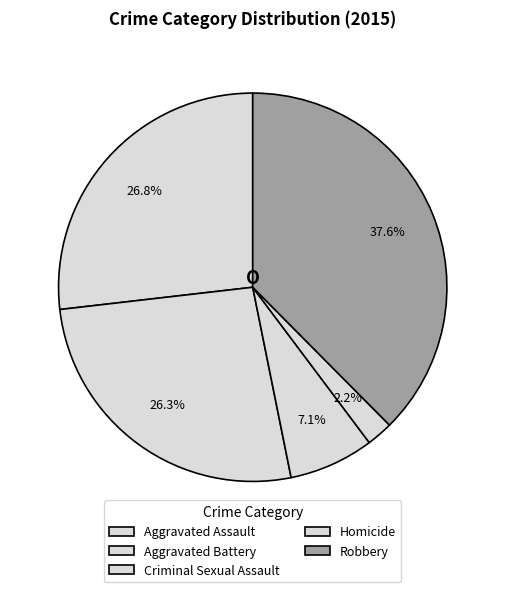

Rank the categories by value from lowest to highest.

Homicide, Criminal Sexual Assault, Aggravated Battery, Aggravated Assault, Robbery